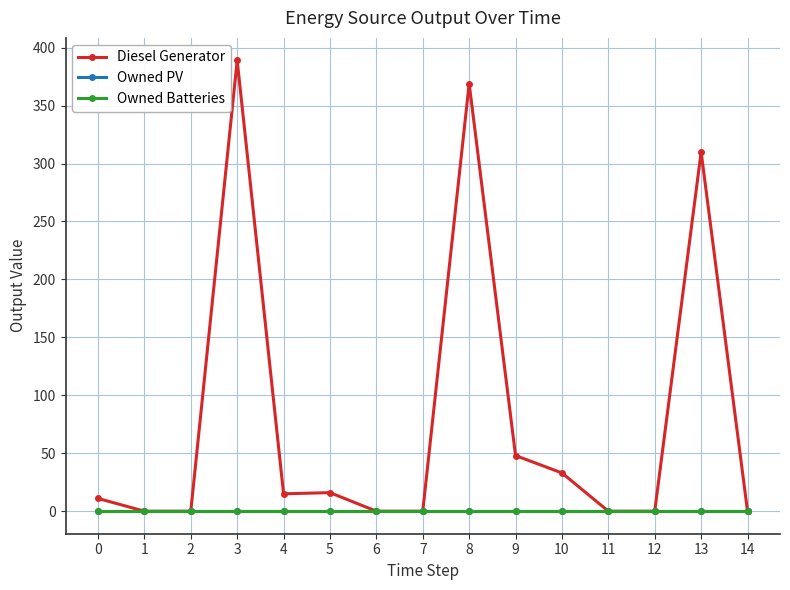

Which series has the largest range (max minus min)?

Diesel Generator